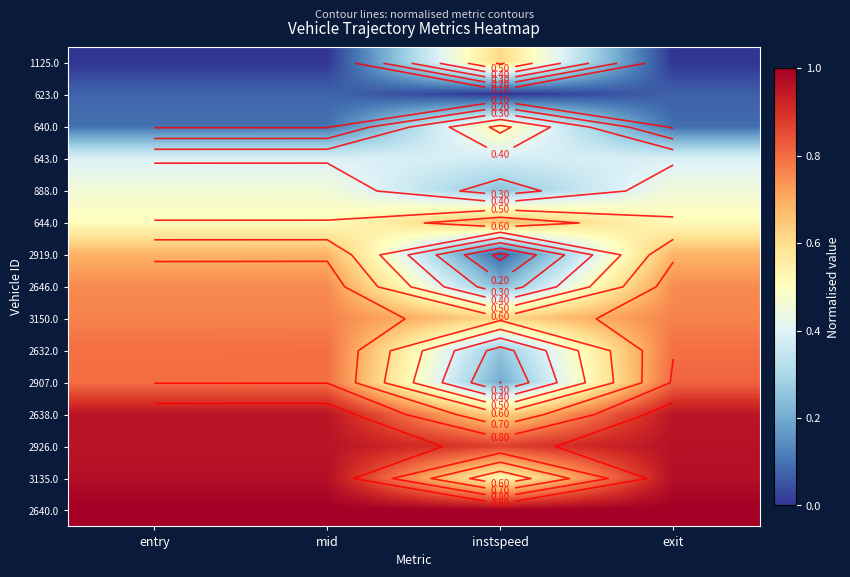

Is it true that 643.0 equals 0.2 at mid?

False